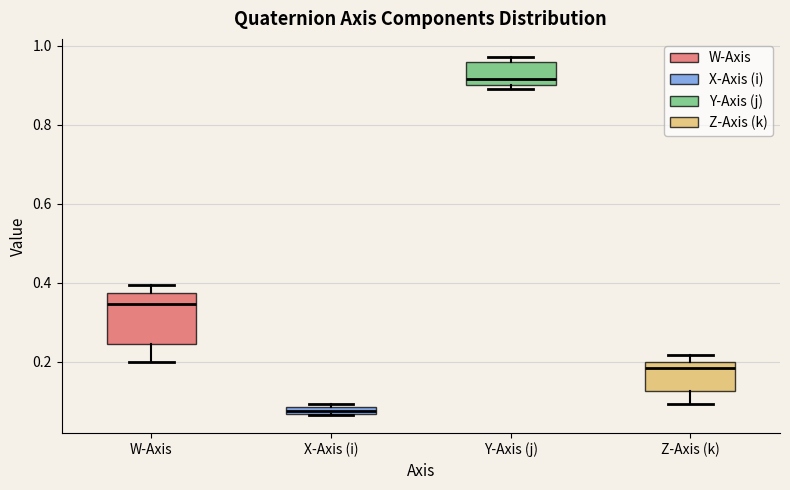

Which box has the lowest median line?

X-Axis (i)